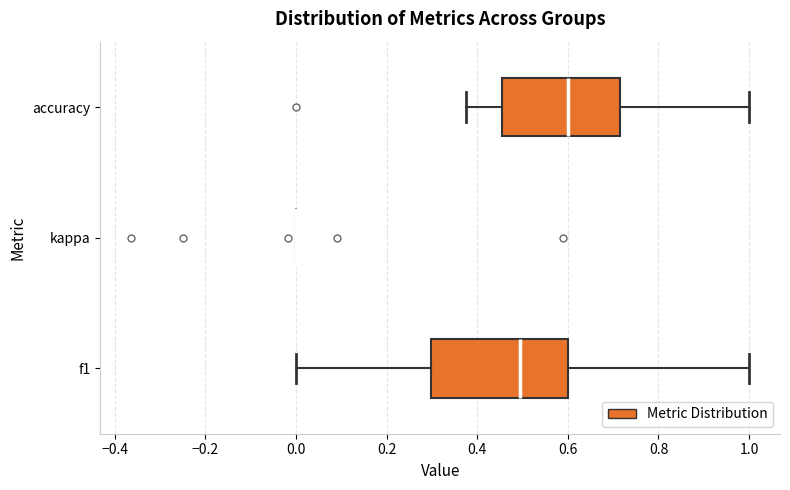

Reading bottom to top, transcribe this box plot: for each box, give where its median line is, the range the box spans, and where its two whiskers end, as read against the x-axis. The values are not printed on the chart, so give them approximately, as read against the axis.

f1: median 0.50, box 0.30 to 0.60, whiskers 0.00 to 1.00
kappa: box collapsed to a line at 0.00, whiskers 0.00 to 0.00
accuracy: median 0.60, box 0.46 to 0.72, whiskers 0.38 to 1.00